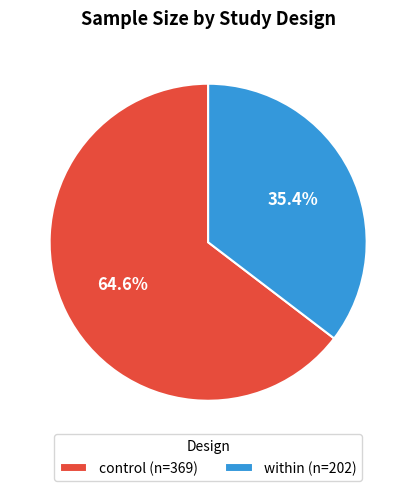

How much of the chart is everything except within (n=202)?

64.6%